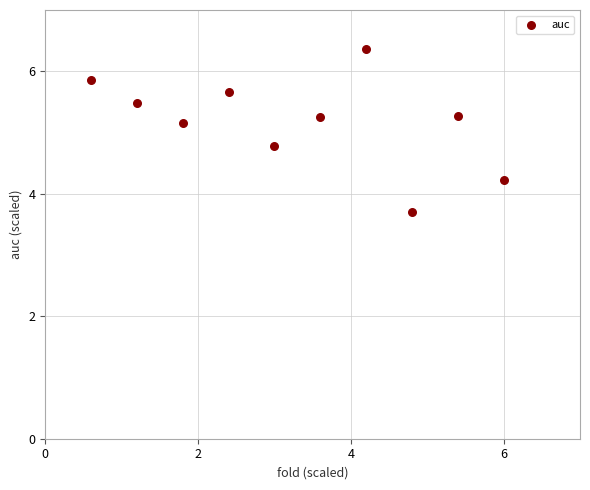

What Y value in the scatter plot is closest to 5?

5.2